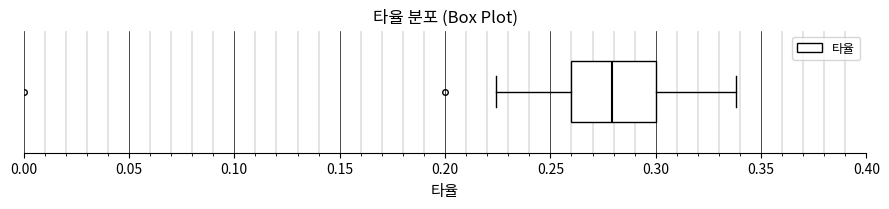

Transcribe this box plot: give where the median line is, the range the box spans, and where the two whiskers end, as read against the x-axis. The values are not printed on the chart, so give them approximately, as read against the axis.

median 0.280, box 0.260 to 0.300, whiskers 0.225 to 0.340